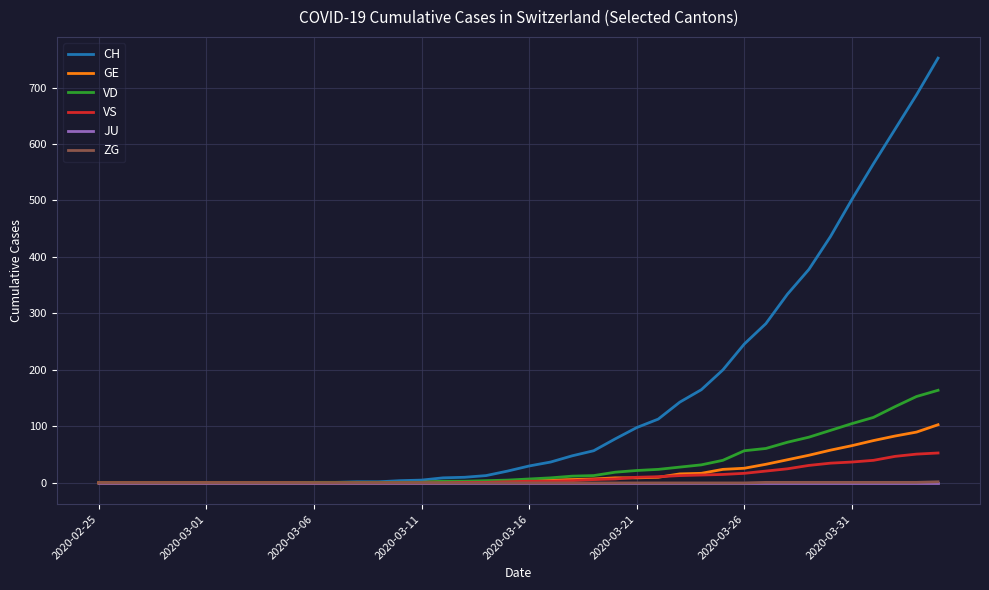

Which series has the largest total across all categories?

CH